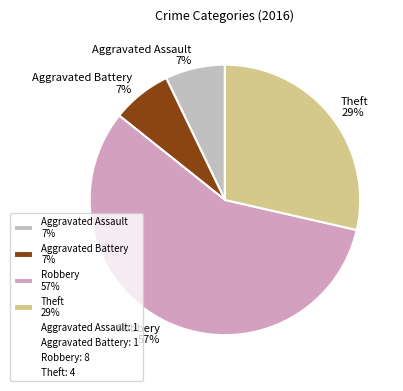

The Aggravated Battery slice represents 1% of the pie. True or false?

False